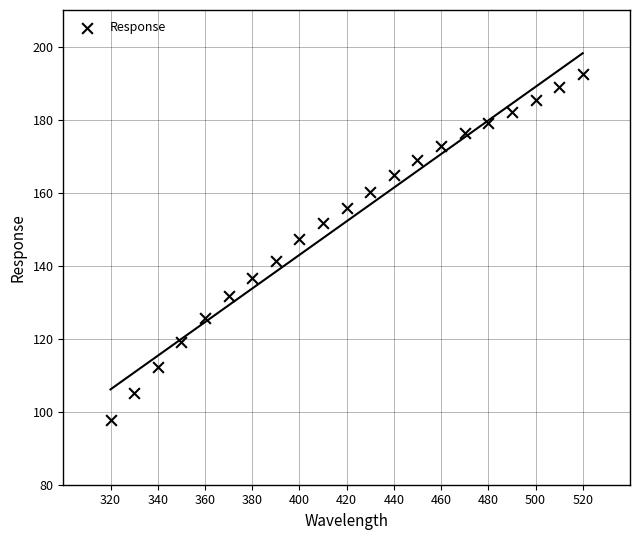

What Y value in the scatter plot is closest to 145?

147.4